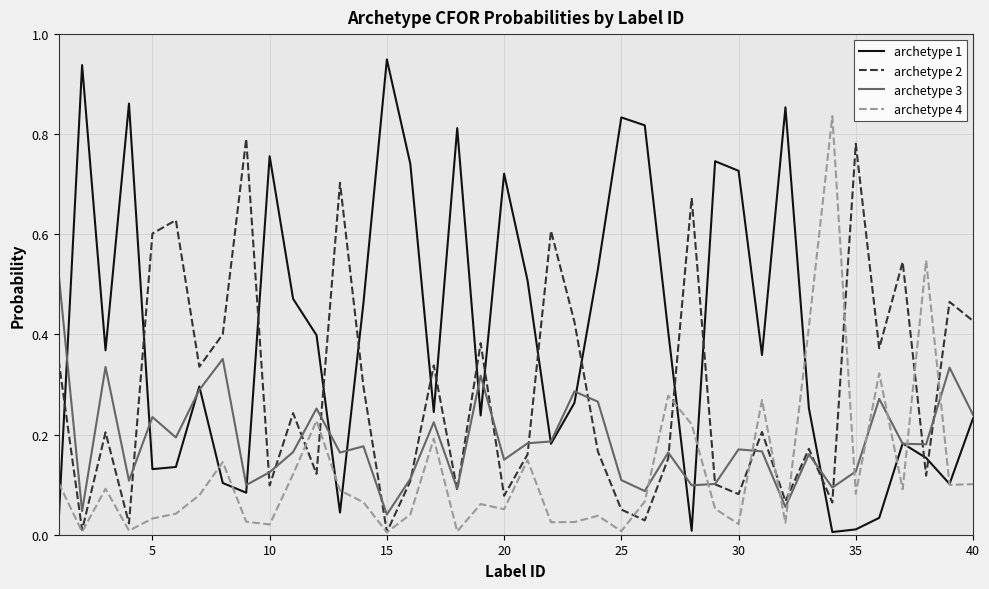

True or false: archetype 3 and archetype 2 cross at least once.

True